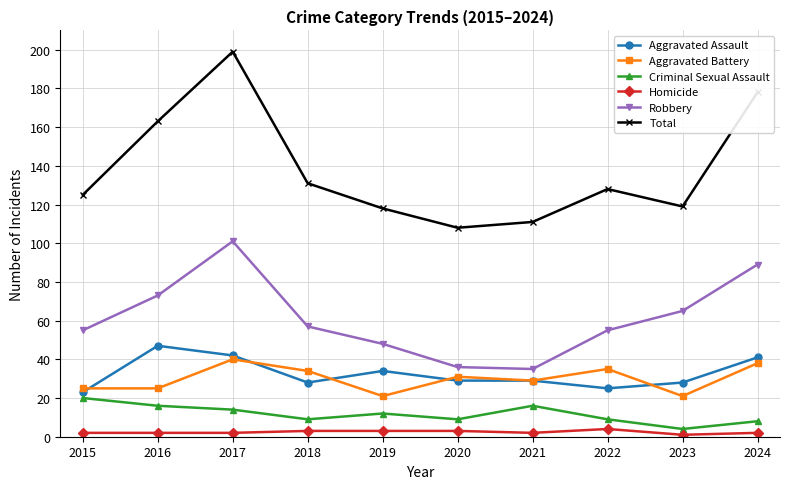

True or false: Aggravated Battery has a value of 25 at 2016.

True